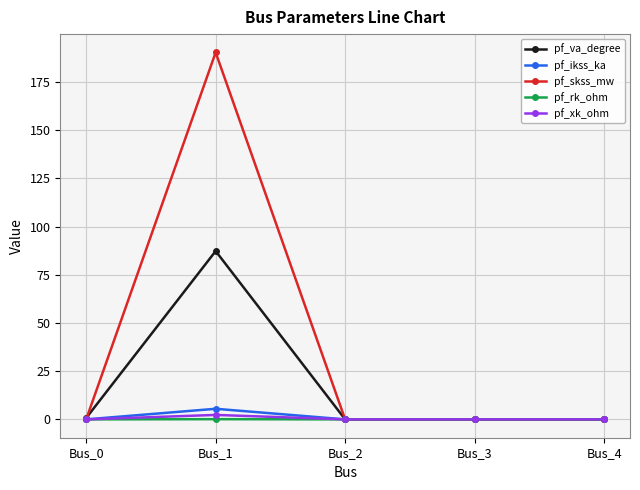

At how many categories does at least one series exceed 35?

1